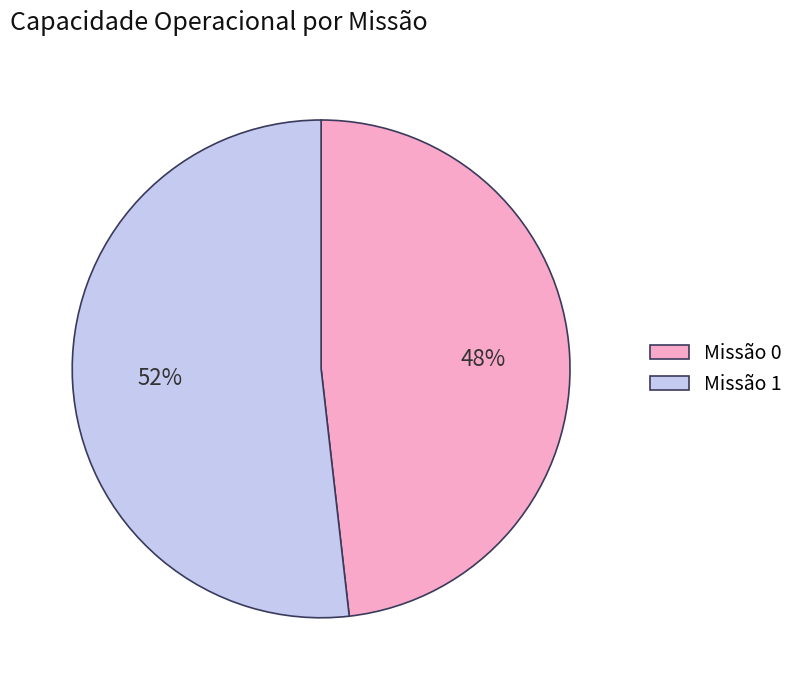

Between Missão 0 and Missão 1, which is larger?

Missão 1